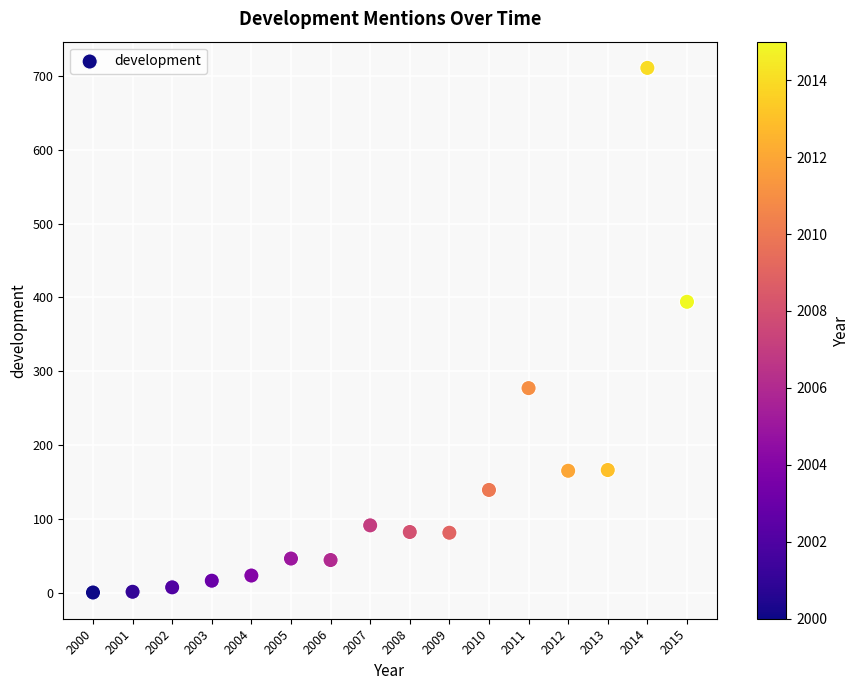

What is the range of X values (max minus min)?

15